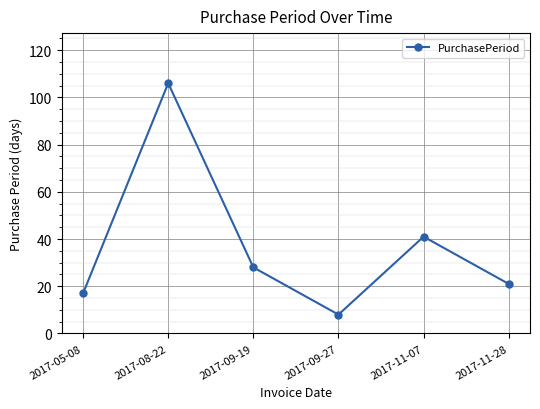

Reading left to right, list all the values displayed in this chart.

17	106	28	8	41	21